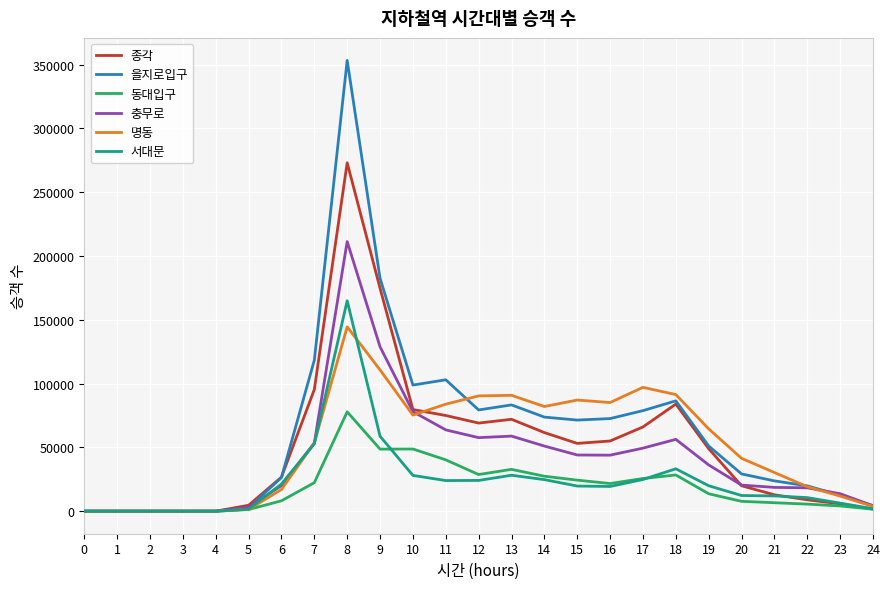

What are all the series names shown in the legend?

종각, 을지로입구, 동대입구, 충무로, 명동, 서대문